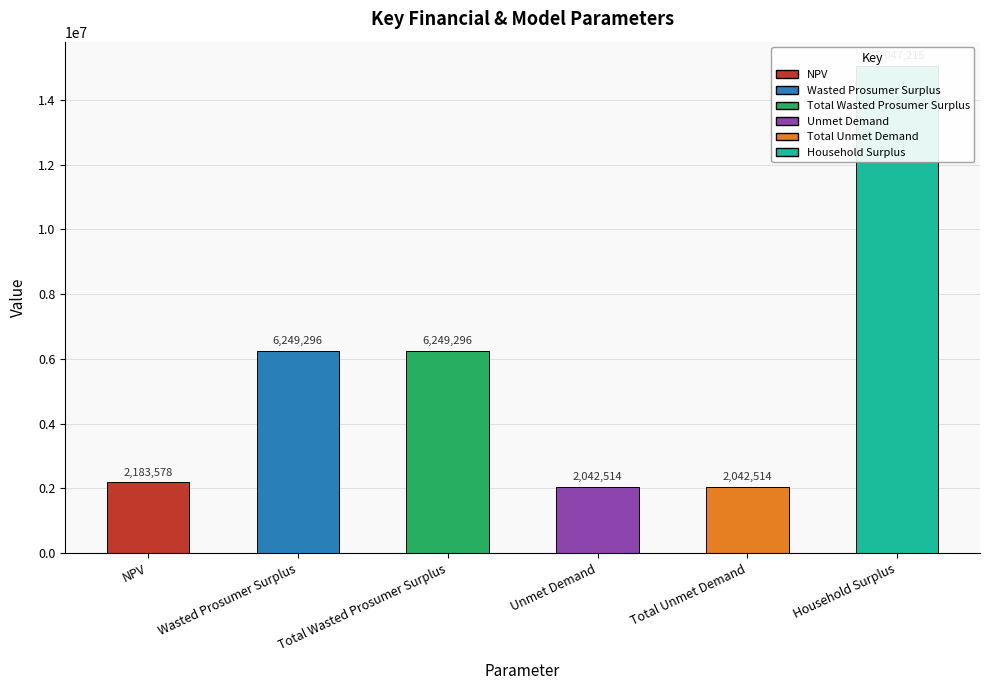

True or false: the data shows 1942704.4 at Wasted Prosumer Surplus.

False